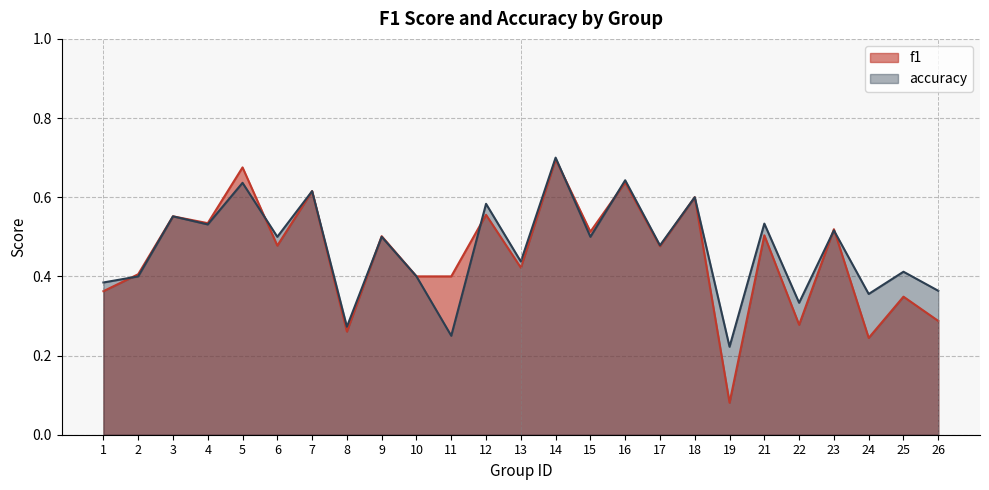

Rank the series at 9 from highest to lowest value.

f1, accuracy